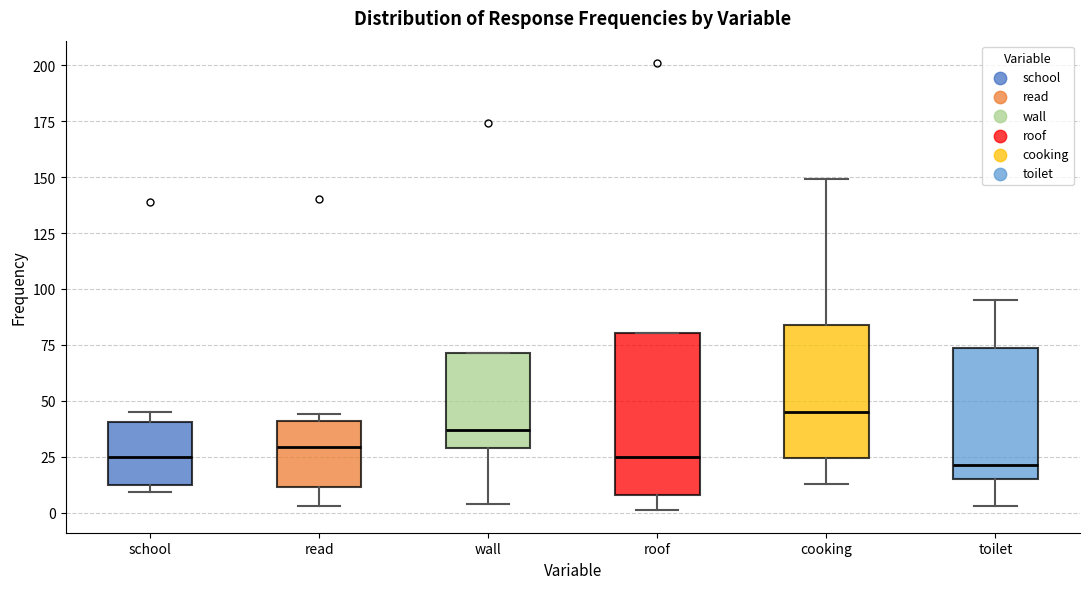

Which box's median line is the highest?

cooking